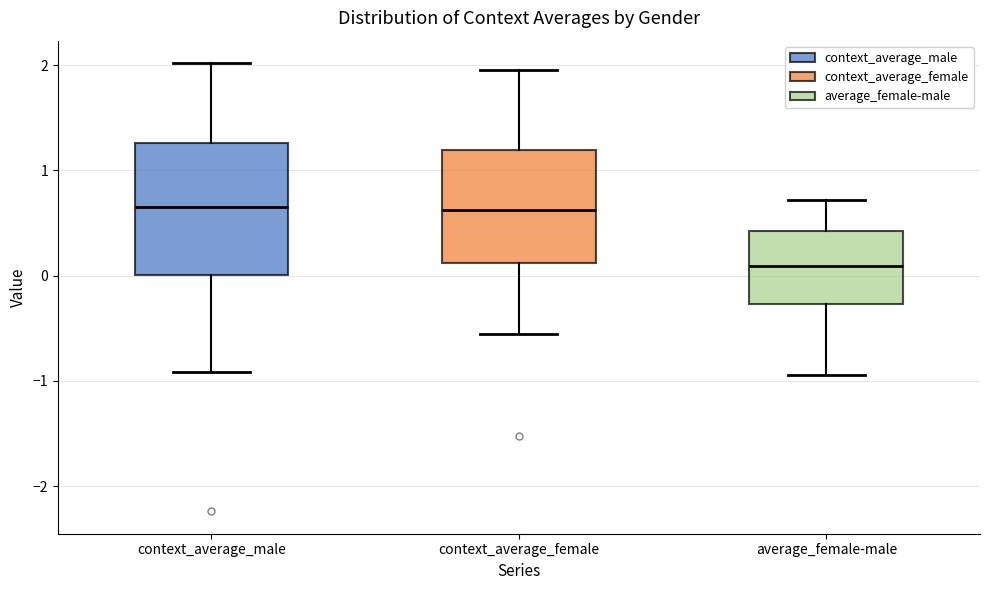

Which box has the lowest median line?

average_female-male